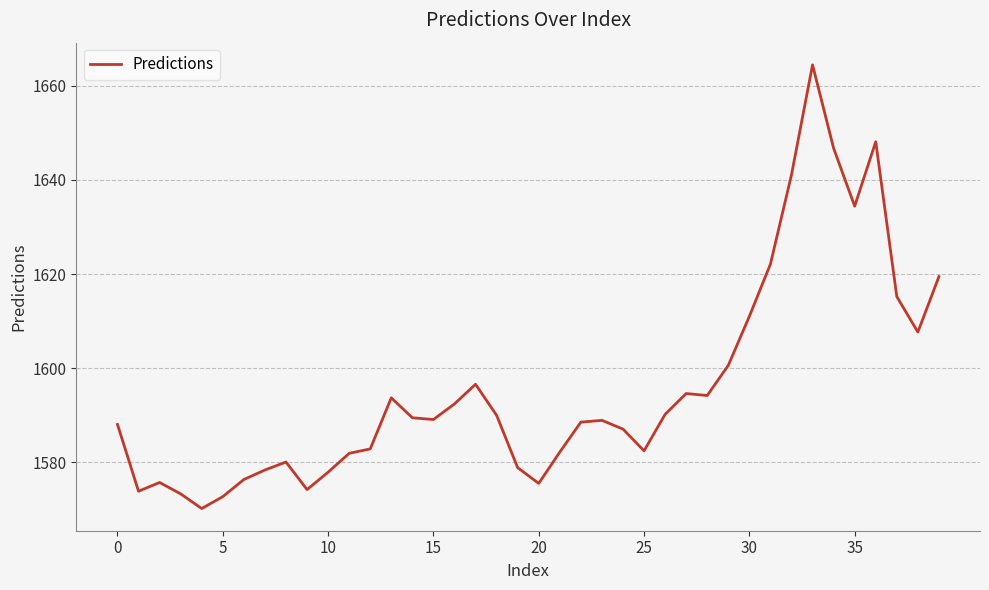

What is the difference between the maximum and minimum values?

94.2